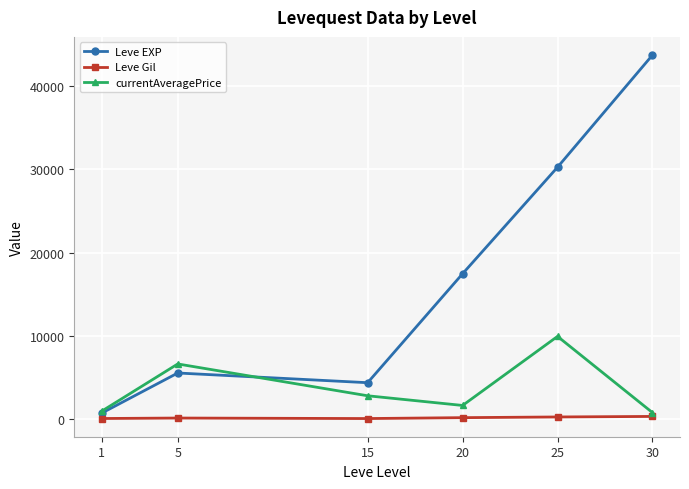

True or false: Leve Gil has a value of 168.0 at 5.

True